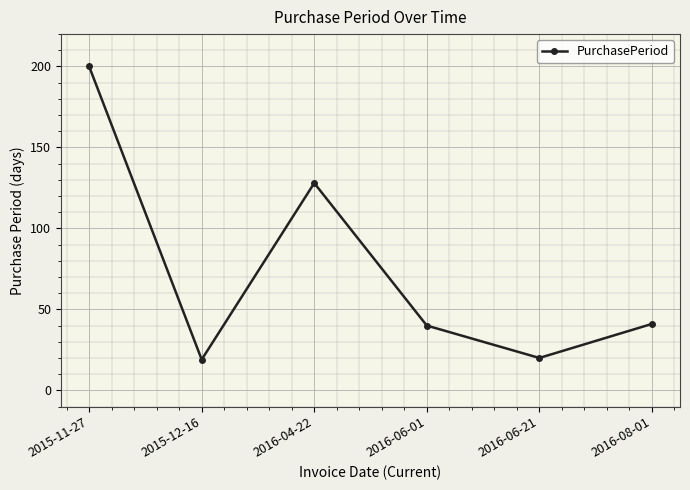

Reading left to right, list all the values displayed in this chart.

200	19	128	40	20	41